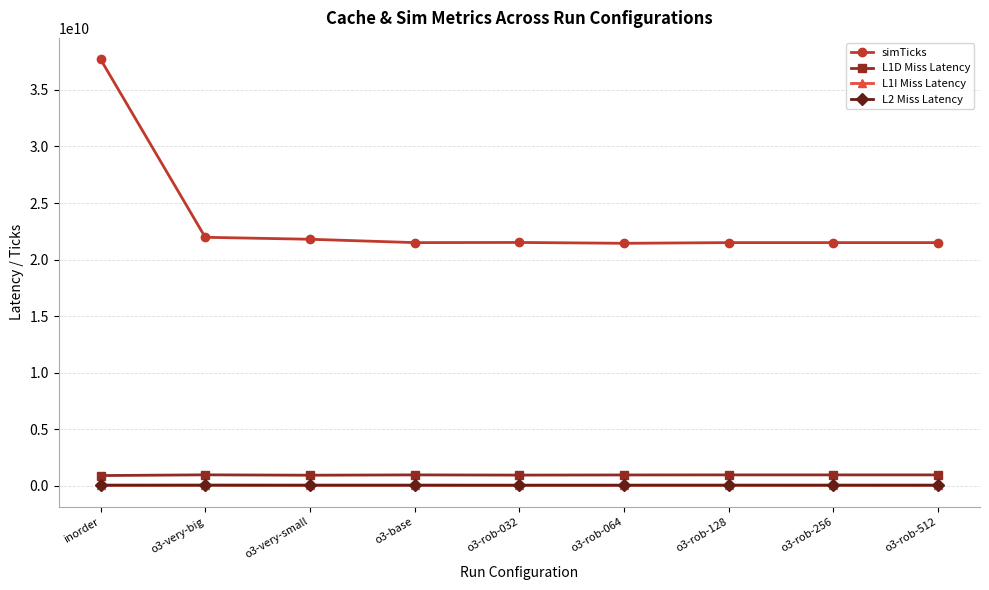

What are all the series names shown in the legend?

simTicks, L1D Miss Latency, L1I Miss Latency, L2 Miss Latency